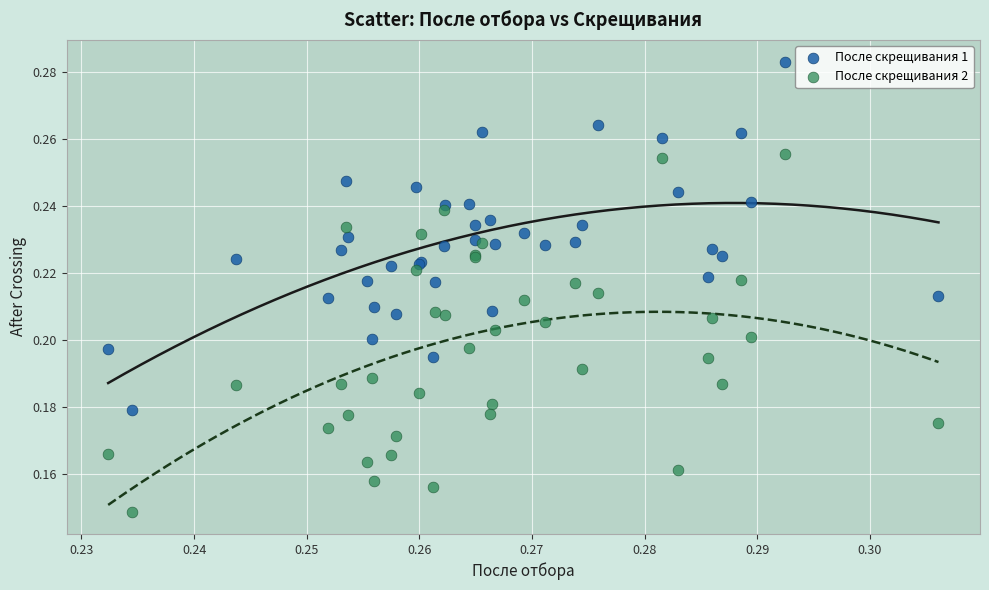

Which series has the largest Y range (max minus min)?

После скрещивания 2